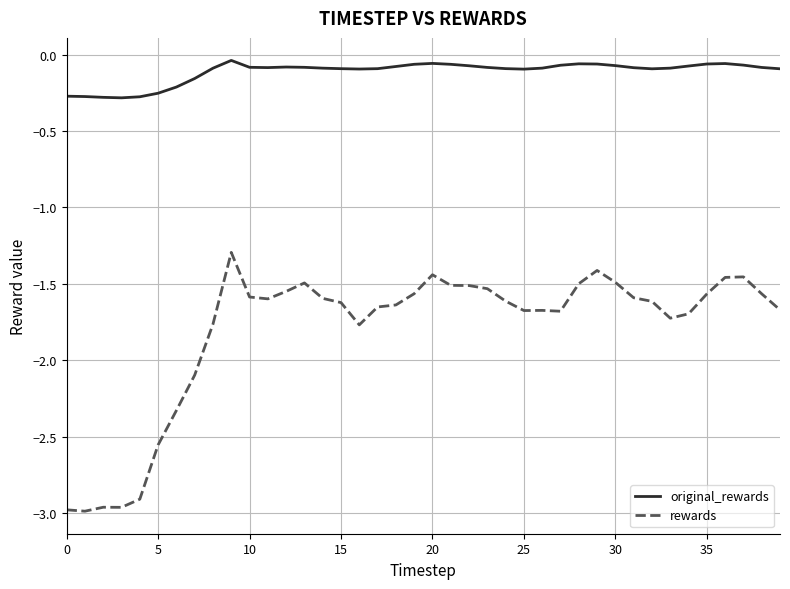

List the series in order of their peak value, lowest first.

rewards, original_rewards